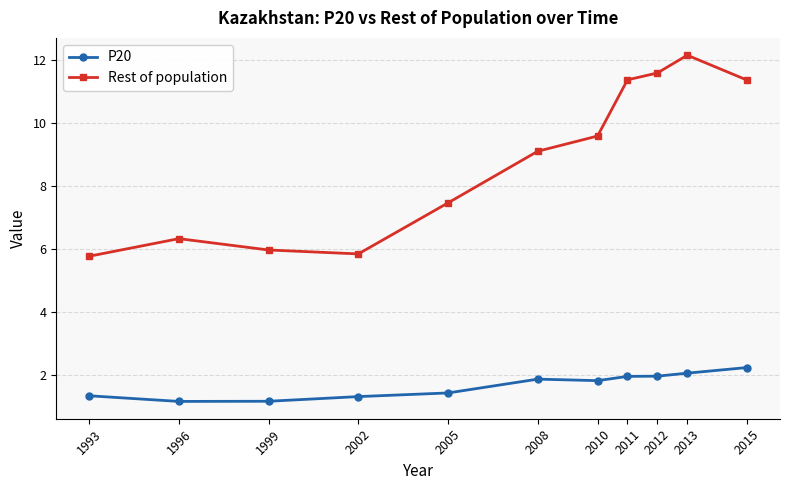

The value of P20 at 1999 is 0.5. True or false?

False